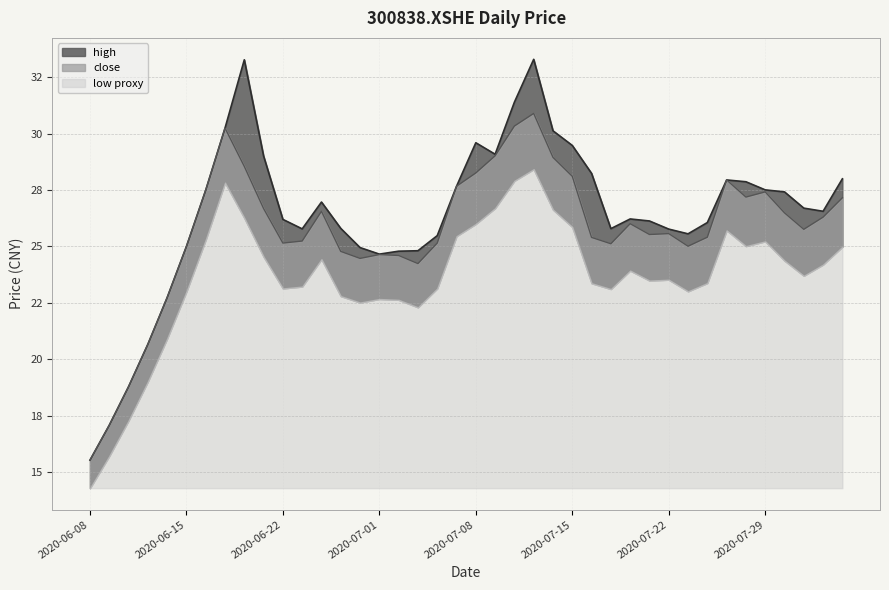

What is the difference between the second highest and second lowest values in the high series?

16.2